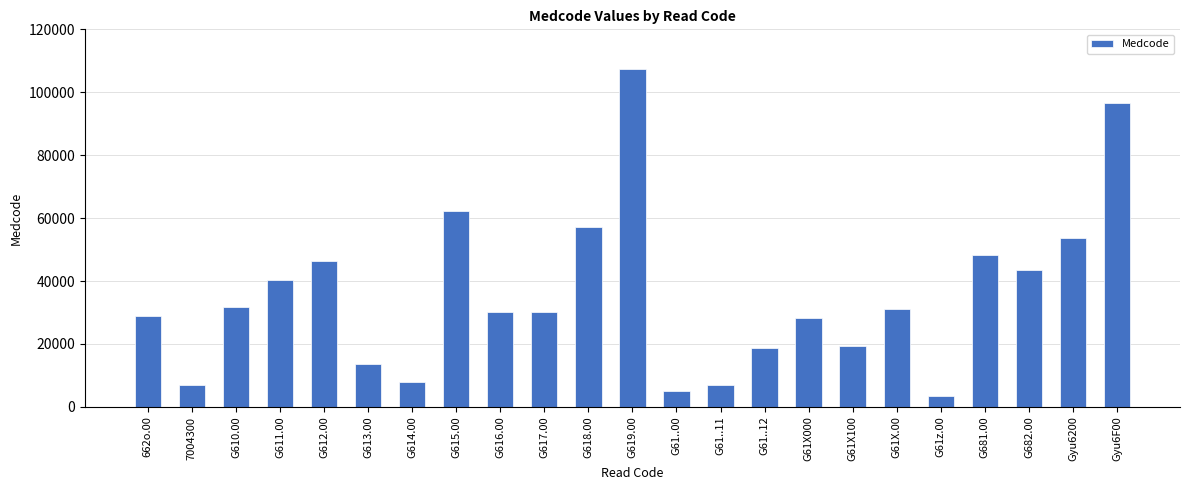

At which label does the data first exceed 30202?

G610.00